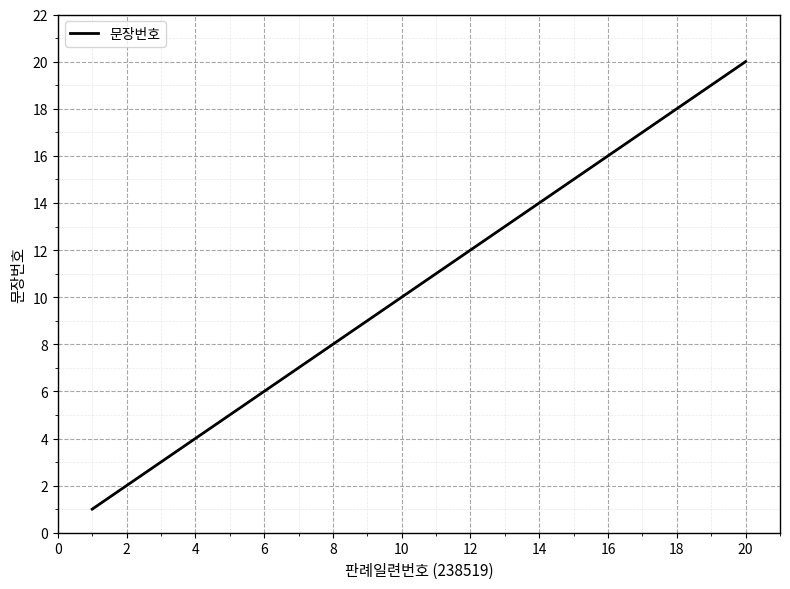

What is the maximum value shown in the chart?

20